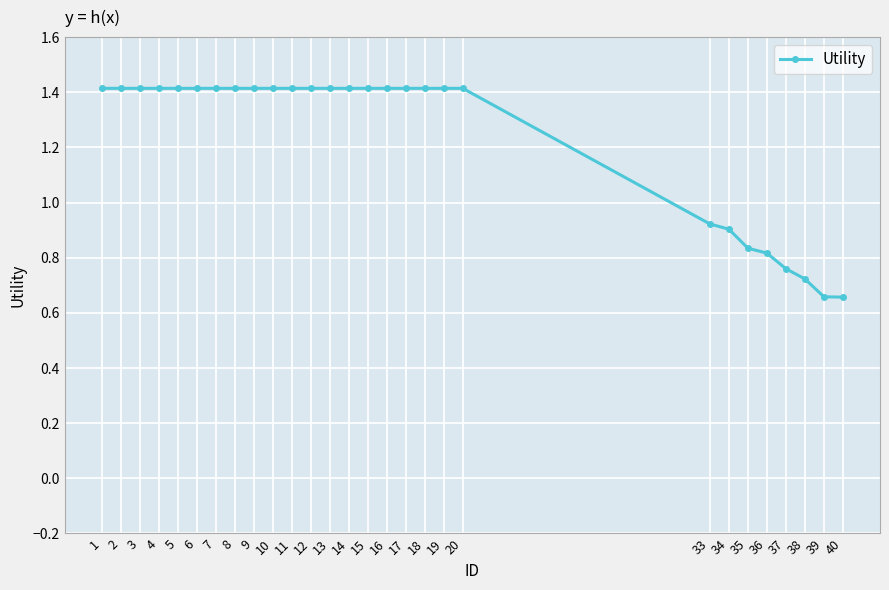

Does the chart display data point markers on the line(s)?

Yes